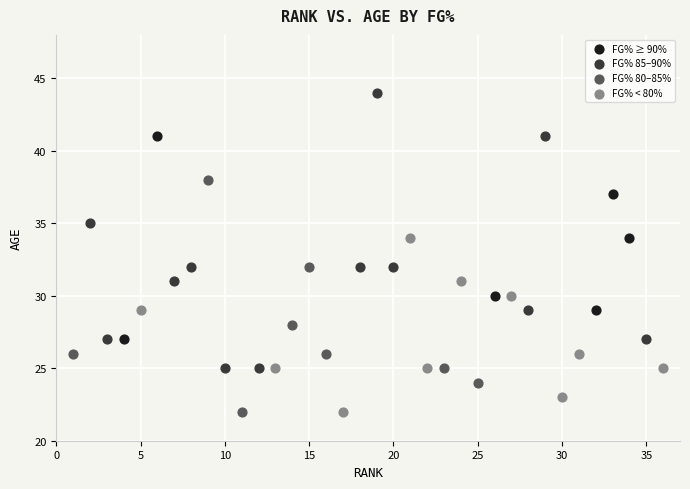

Which series contains the highest Y value?

FG% 85–90%